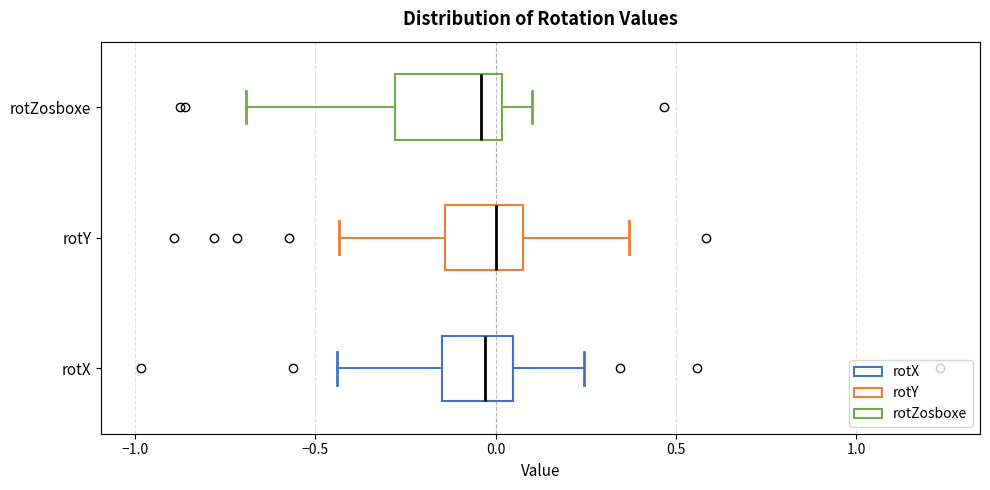

Reading bottom to top, transcribe this box plot: for each box, give where its median line is, the range the box spans, and where its two whiskers end, as read against the x-axis. The values are not printed on the chart, so give them approximately, as read against the axis.

rotX: median -0.05, box -0.15 to 0.05, whiskers -0.45 to 0.25
rotY: median 0.00, box -0.15 to 0.10, whiskers -0.45 to 0.35
rotZosboxe: median -0.05, box -0.30 to 0.00, whiskers -0.70 to 0.10